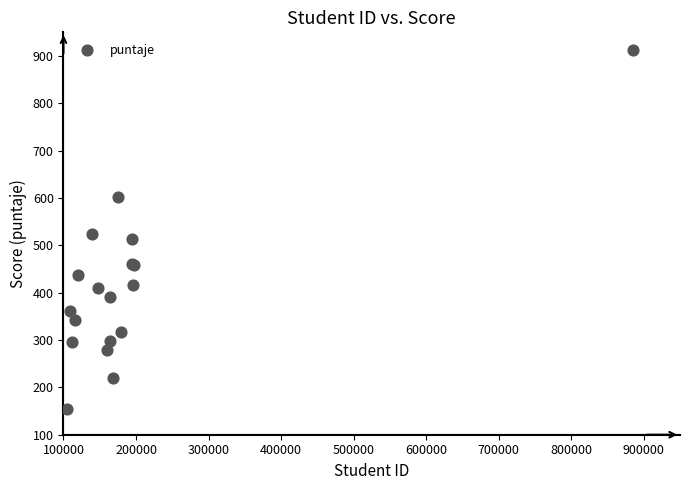

What Y value in the scatter plot is closest to 532?

523.5